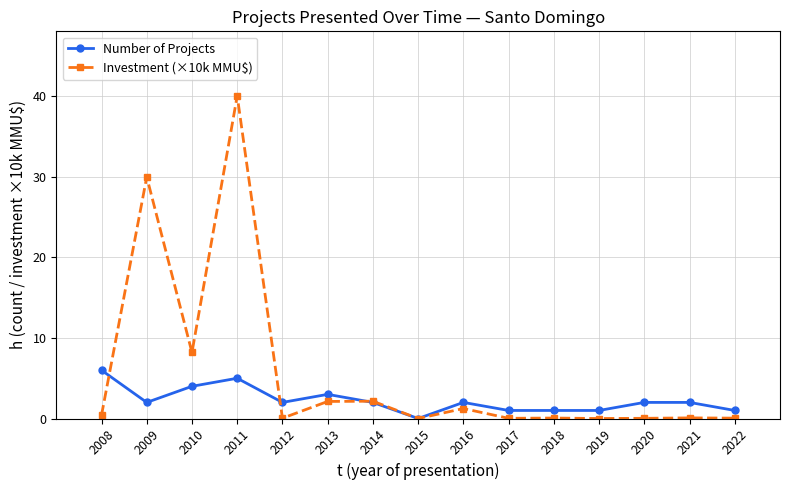

Where does the Number of Projects series first go above 2?

2008